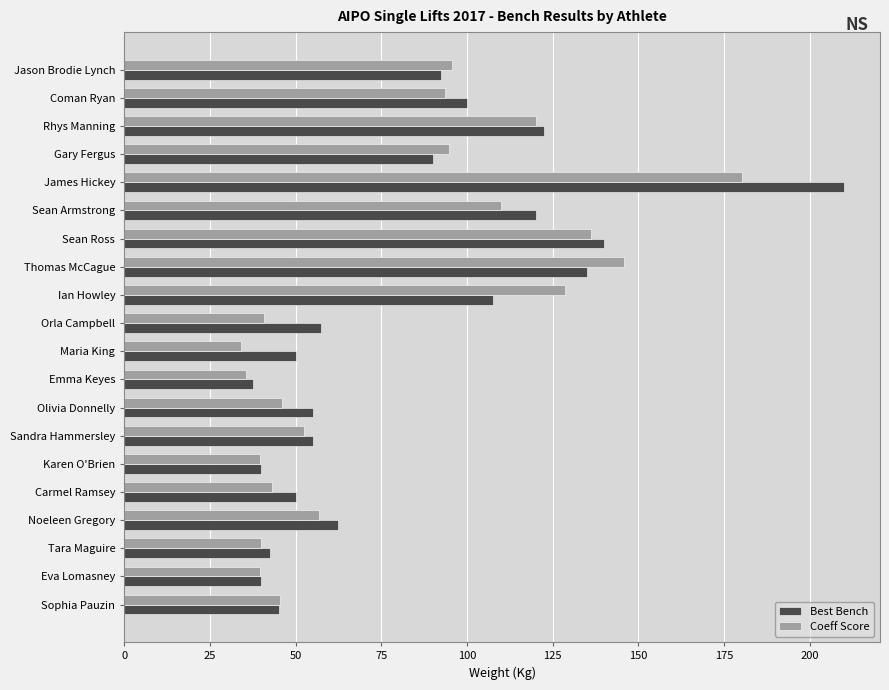

List the series in order of their peak value, highest first.

Best Bench, Coeff Score